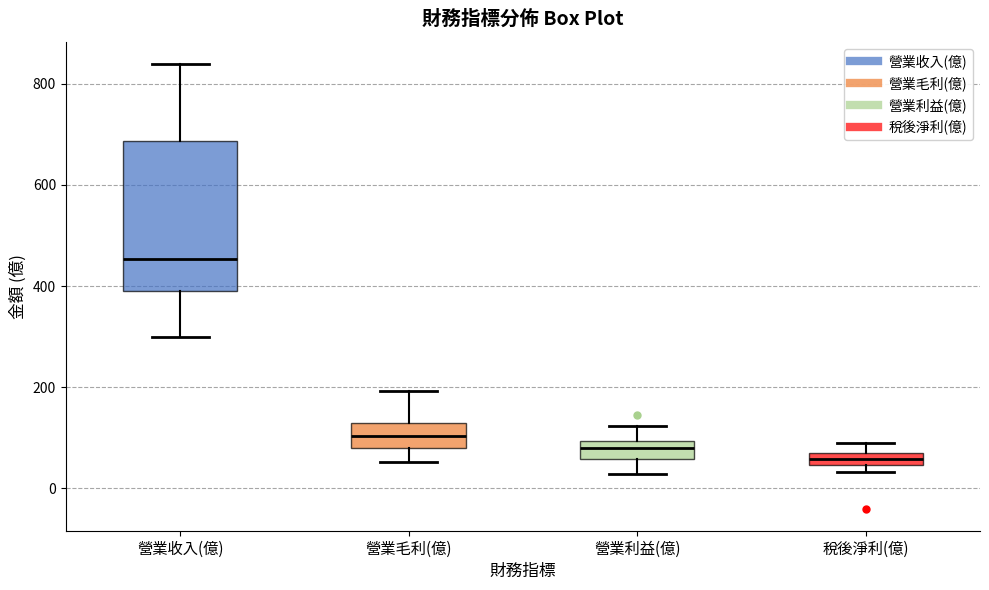

Which box has the lowest median line?

稅後淨利(億)